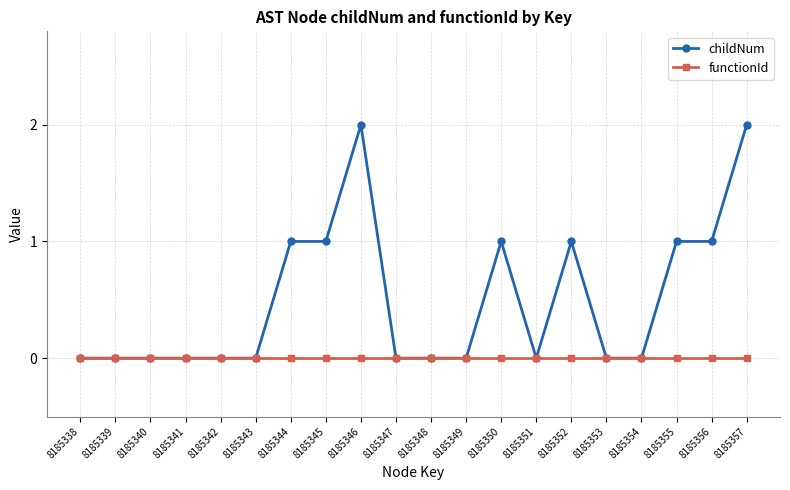

The value of childNum at 8185352 is 1. True or false?

True